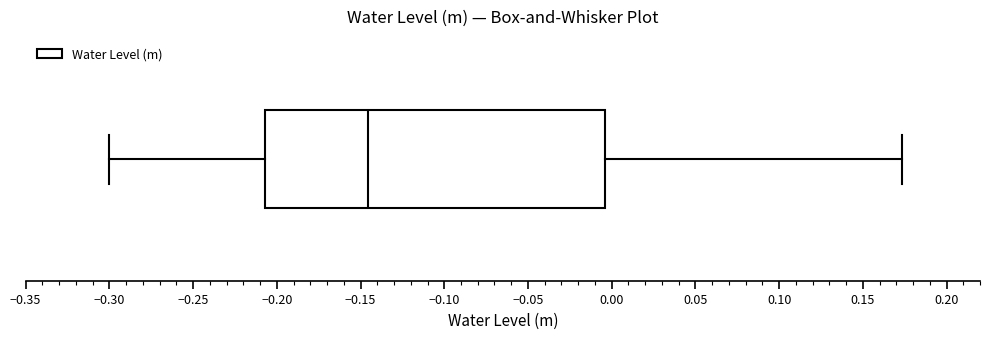

Transcribe this box plot: give where the median line is, the range the box spans, and where the two whiskers end, as read against the x-axis. The values are not printed on the chart, so give them approximately, as read against the axis.

median -0.145, box -0.205 to -0.005, whiskers -0.300 to 0.175